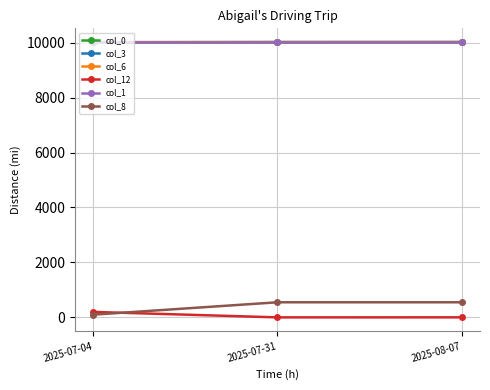

How many values in the col_12 series exceed 3?

1